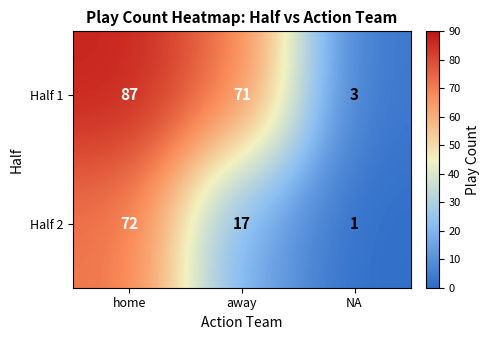

Where is Half 1 nearest to the value 45?

away